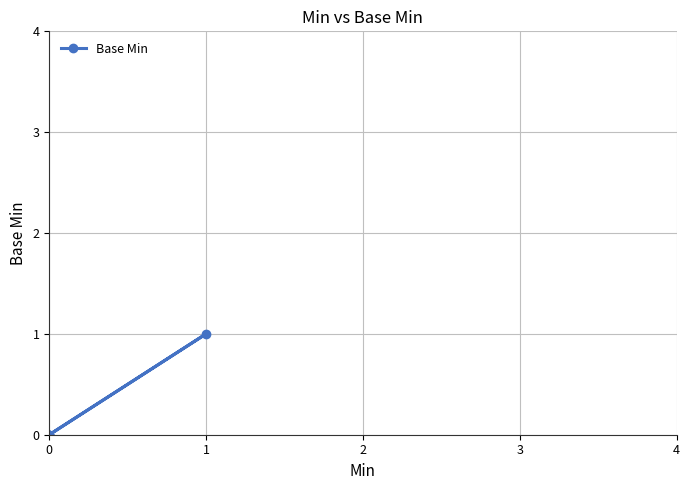

Is this an area chart (filled region under the line)?

No